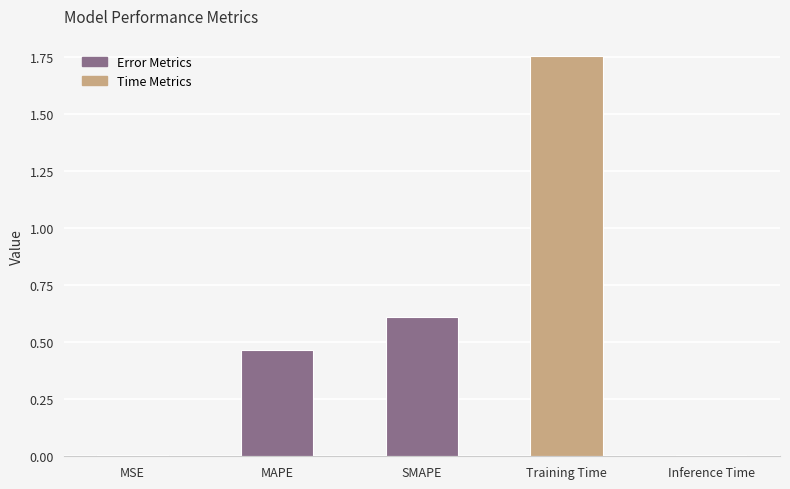

How many distinct data groups are displayed?

1